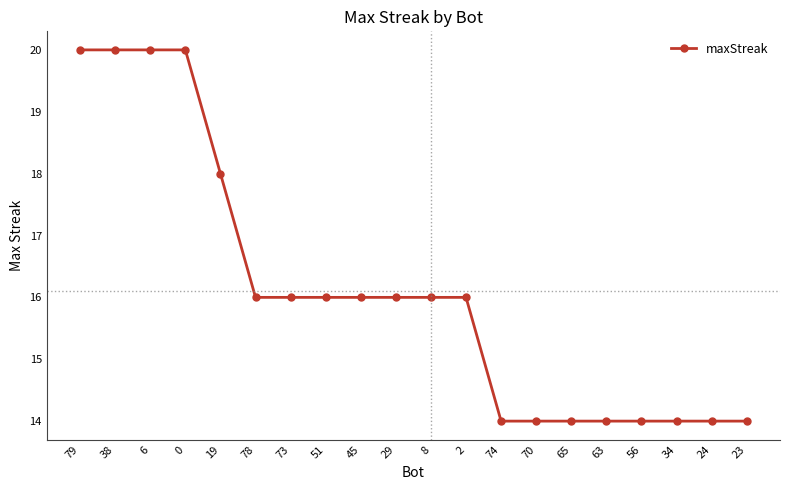

What is the smallest value displayed?

14